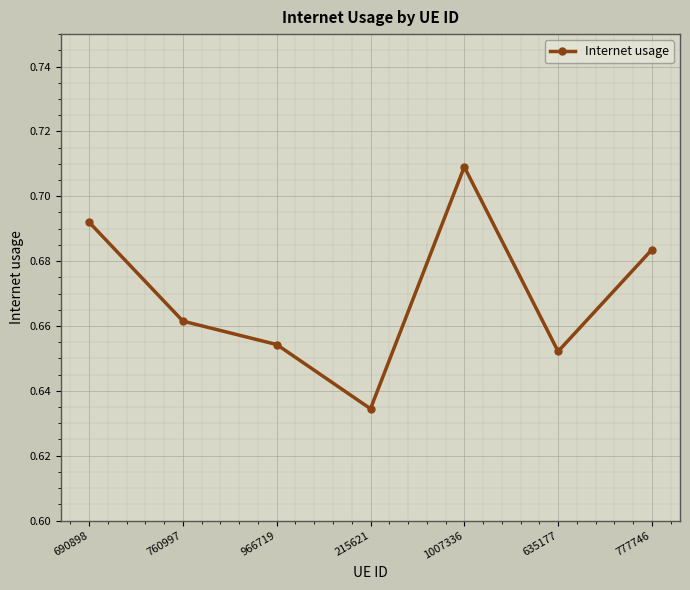

How many values are between 0 and 1?

7